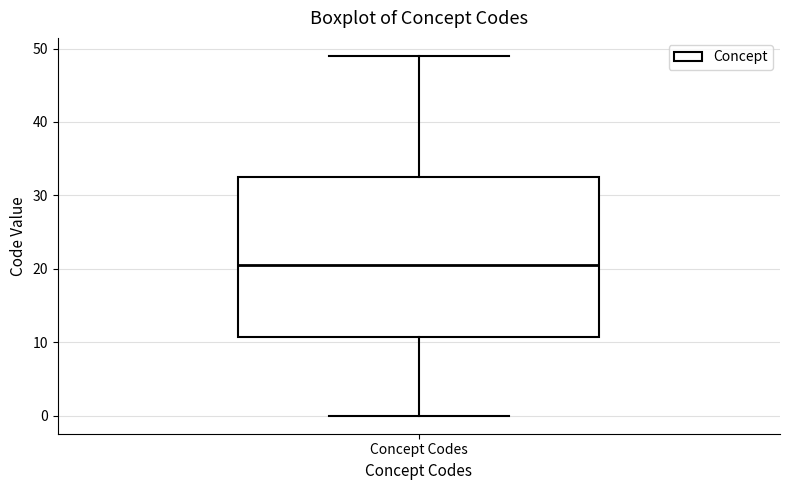

Where is the lower edge of the box for Concept Codes on the y-axis? The values are not printed on the chart, so give them approximately, as read against the axis.

11